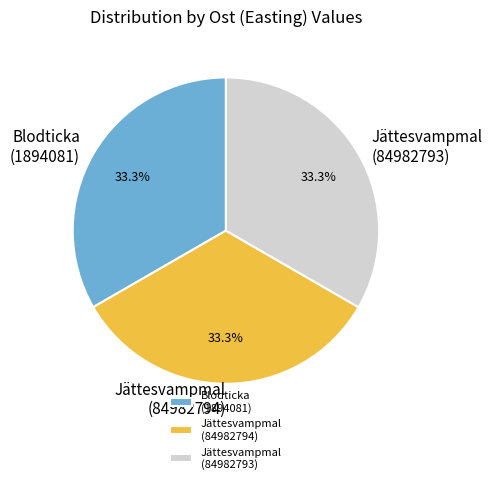

To the nearest percent, what percentage of the pie is Jättesvampmal (84982794)?

33%